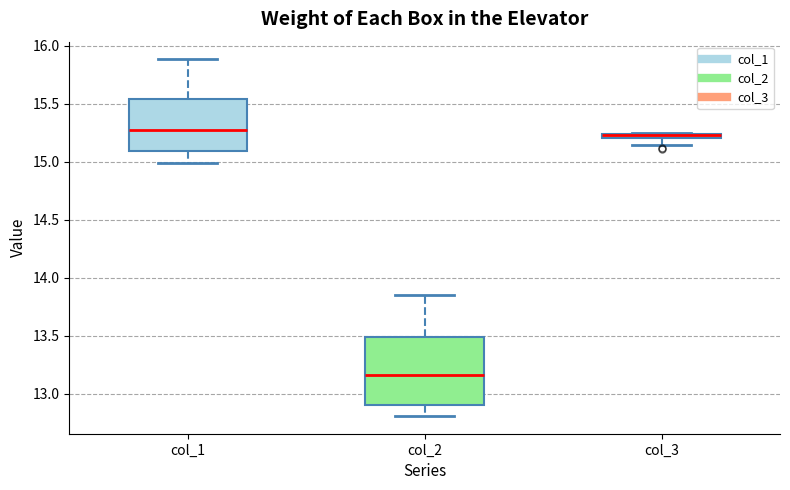

Where does the upper whisker of the box for col_1 end on the y-axis? The values are not printed on the chart, so give them approximately, as read against the axis.

15.90